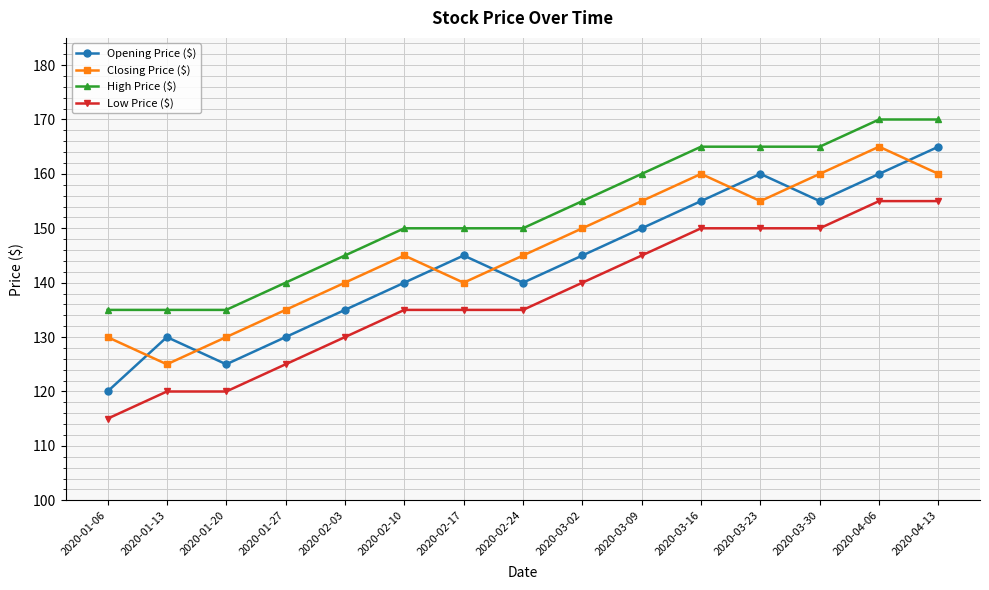

What is the difference between the second highest and minimum values in the Low Price ($) series?

40